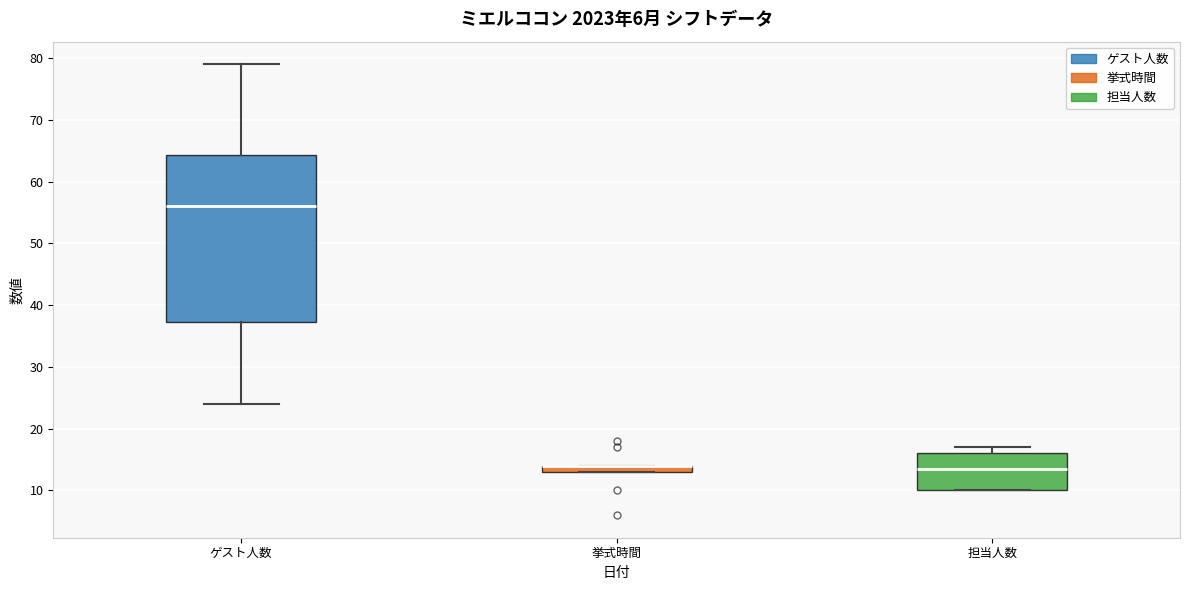

Where is the upper edge of the box for 挙式時間 on the y-axis? The values are not printed on the chart, so give them approximately, as read against the axis.

14